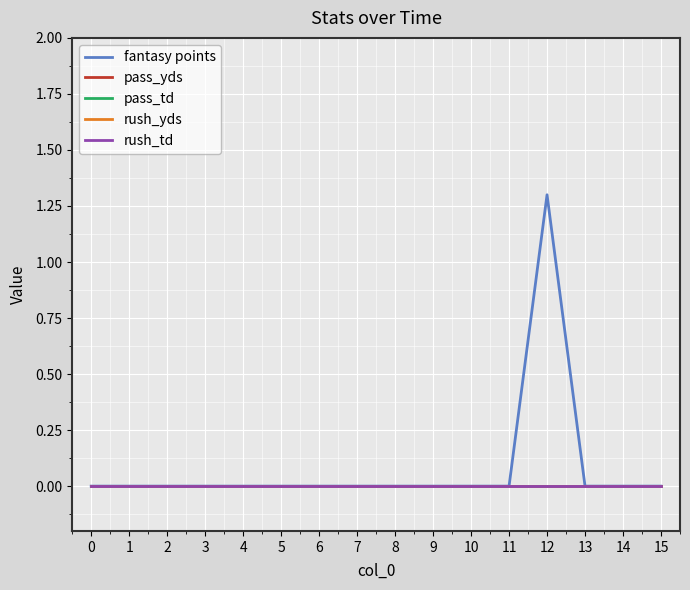

True or false: rush_yds has more than 1 points higher than both neighbors.

False